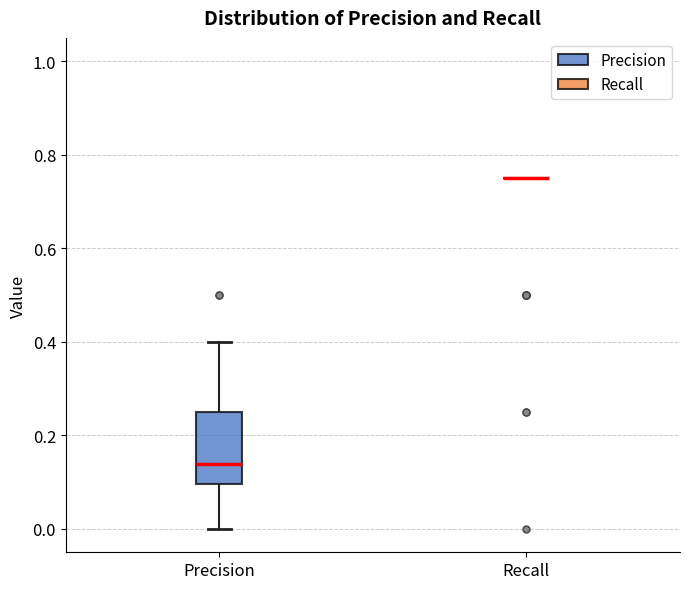

Reading left to right, read every box against the y-axis: the position of its median line, the range the box covers, and the ends of its whiskers. The values are not printed on the chart, so give them approximately, as read against the axis.

Precision: median 0.14, box 0.10 to 0.26, whiskers 0.00 to 0.40
Recall: box collapsed to a line at 0.76, whiskers 0.76 to 0.76